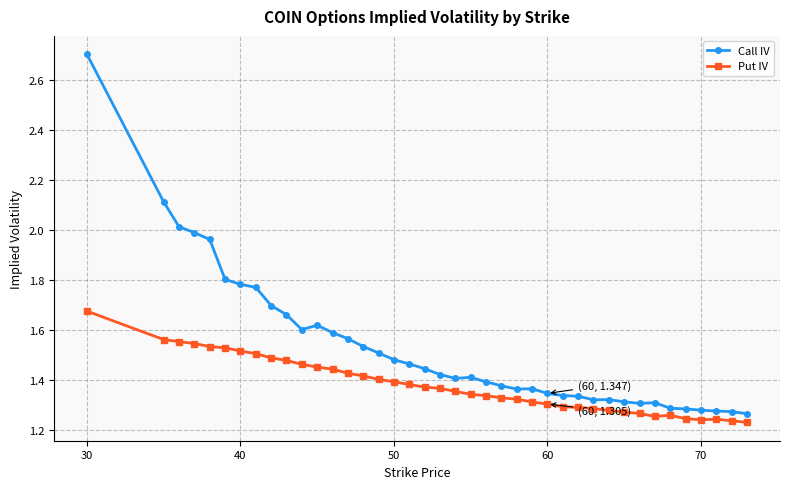

Which series has the largest range (max minus min)?

Call IV